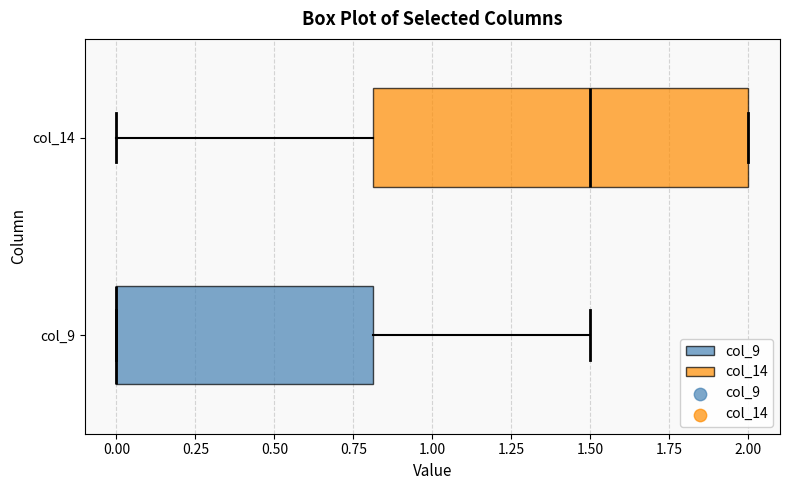

Reading bottom to top, read every box against the x-axis: the position of its median line, the range the box covers, and the ends of its whiskers. The values are not printed on the chart, so give them approximately, as read against the axis.

col_9: median 0.0 (drawn on the box's left edge), box 0.0 to 0.8, whiskers 0.0 to 1.5
col_14: median 1.5, box 0.8 to 2.0, whiskers 0.0 to 2.0